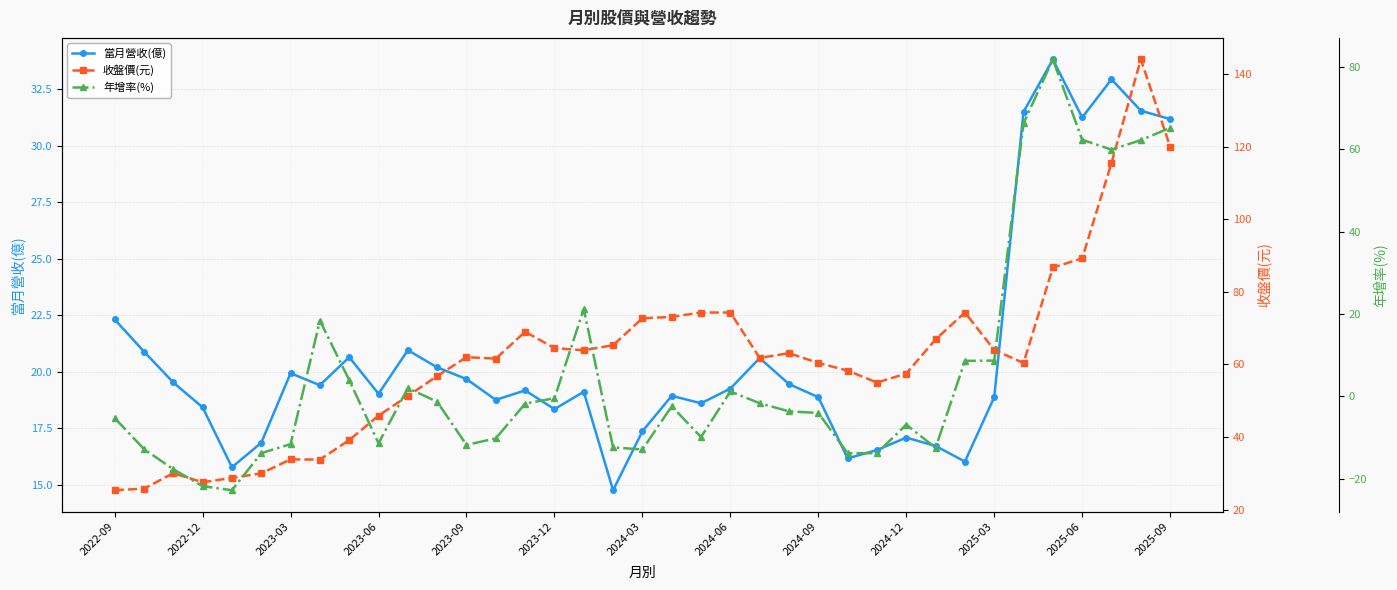

The value of 當月營收(億) at 2024-12 is 28.7. True or false?

False